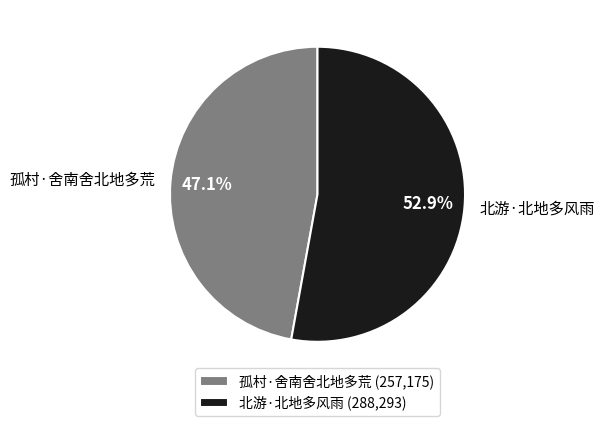

The 北游·北地多风雨 slice represents 64% of the pie. True or false?

False